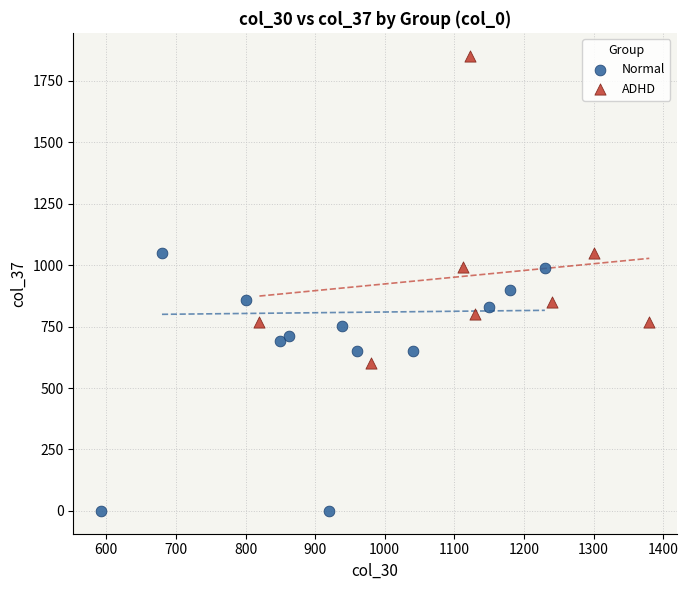

Which series contains the highest Y value?

ADHD